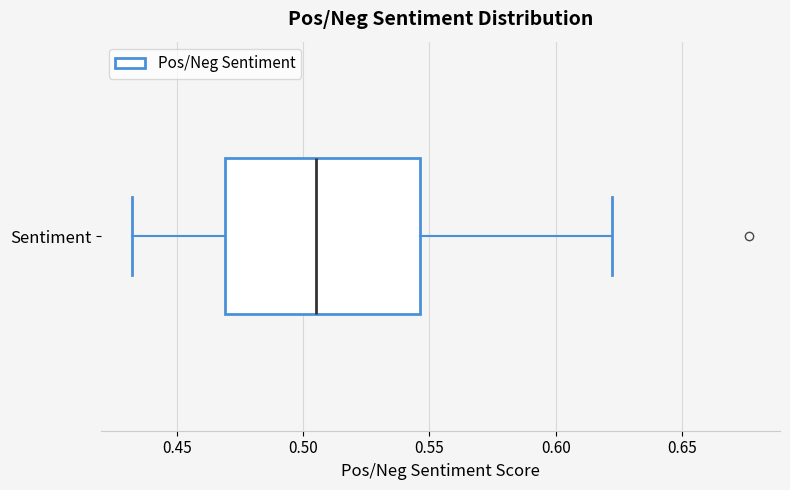

Where does the left whisker of the box for Sentiment end on the x-axis? The values are not printed on the chart, so give them approximately, as read against the axis.

0.430